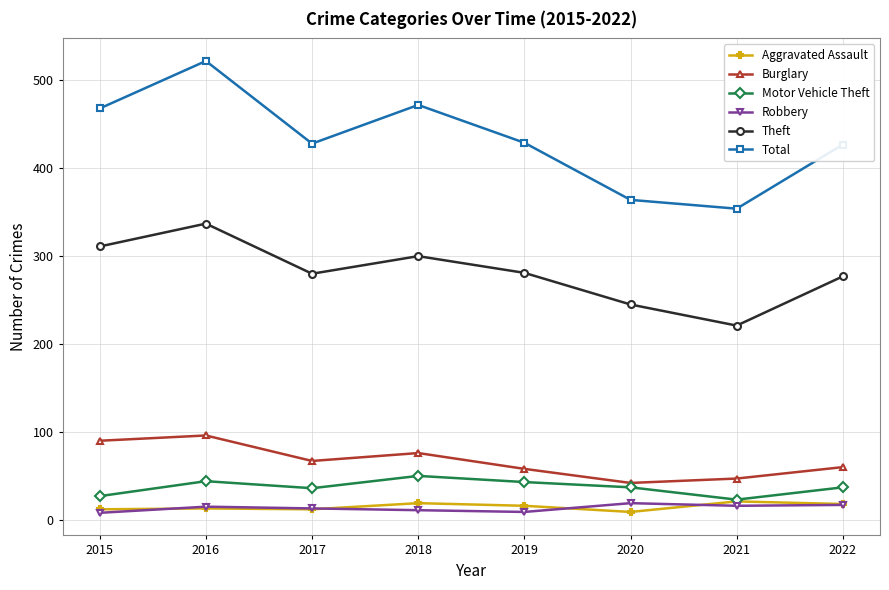

At which category does the chart reach its peak across all series?

2016